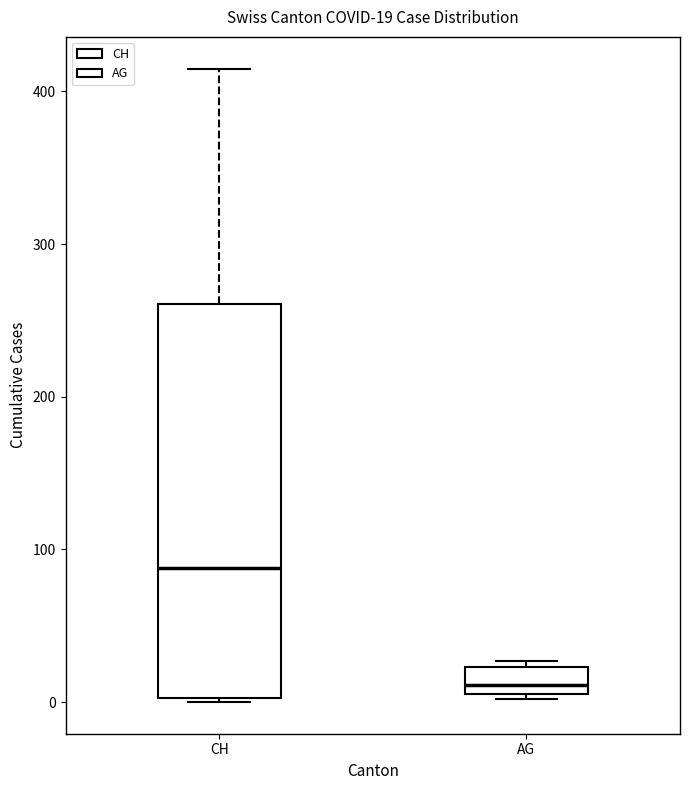

Which box's median line is the lowest?

AG